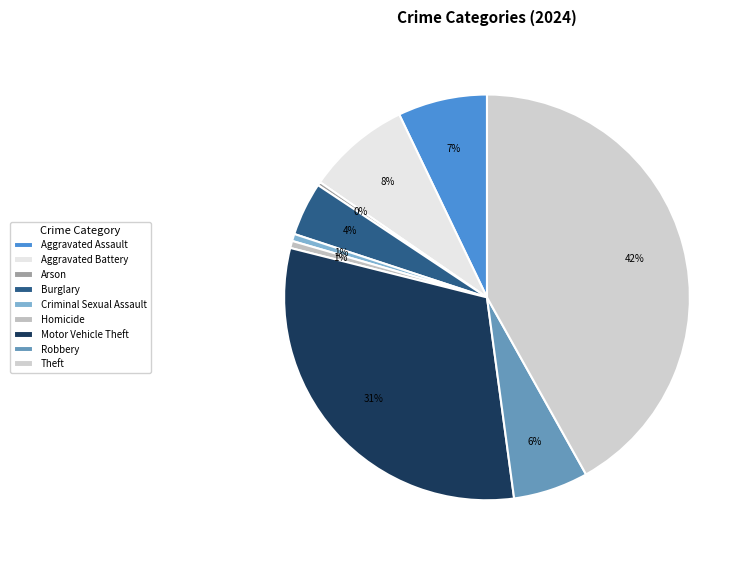

How many slices are in this pie chart?

9